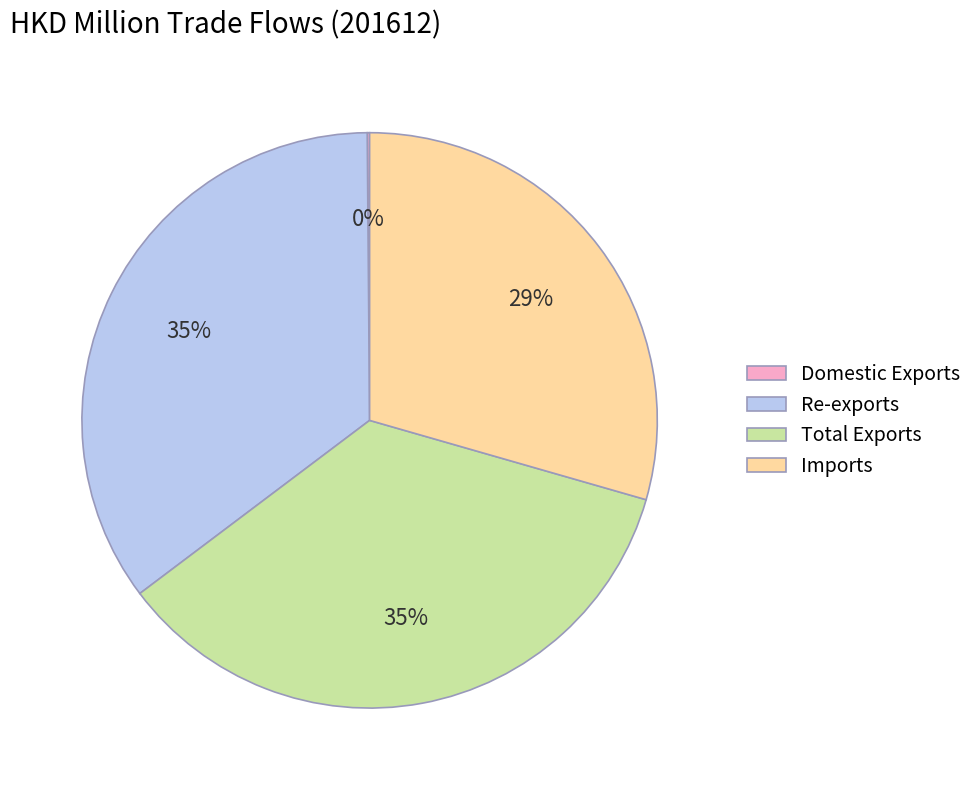

Approximately how many times larger is the value at Imports compared to Total Exports?

0.8